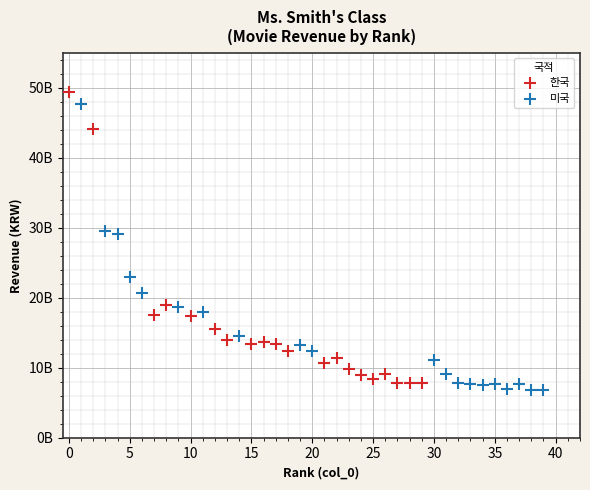

Which series contains the lowest Y value?

미국